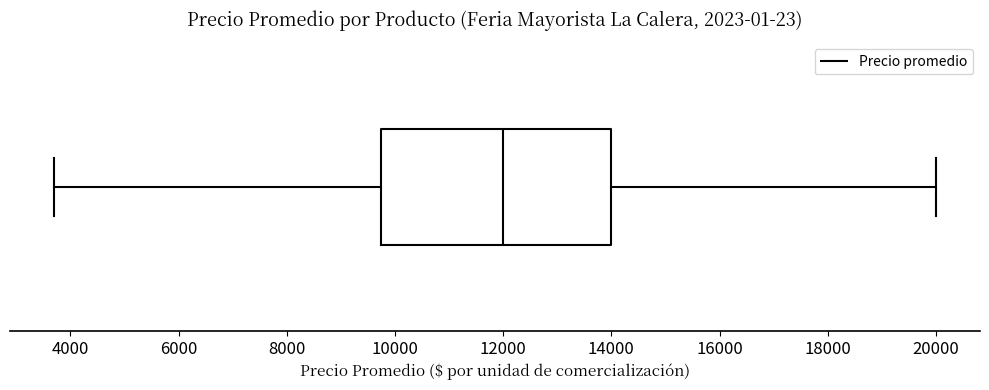

Where is the left edge of the box on the x-axis? The values are not printed on the chart, so give them approximately, as read against the axis.

9800